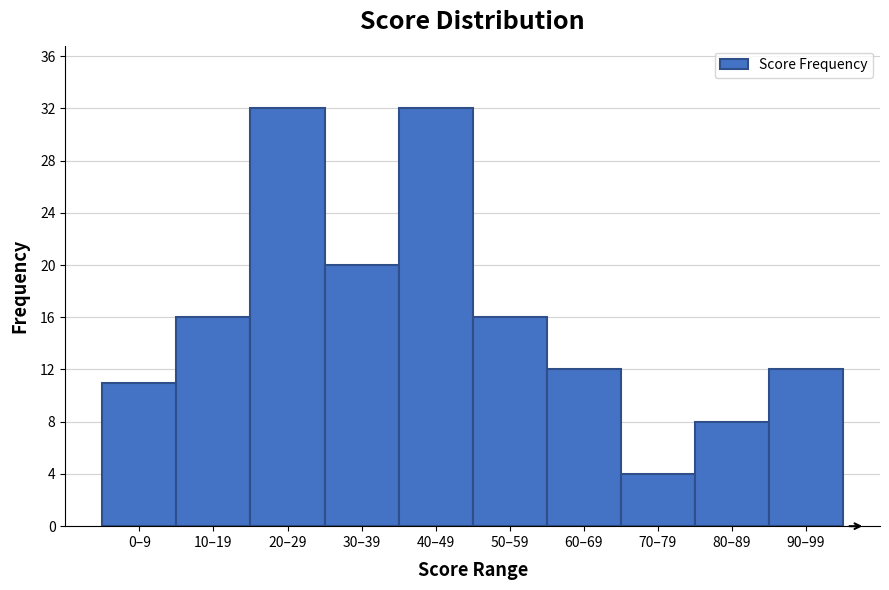

Reading left to right, what are all the values shown in this chart?

11	16	32	20	32	16	12	4	8	12